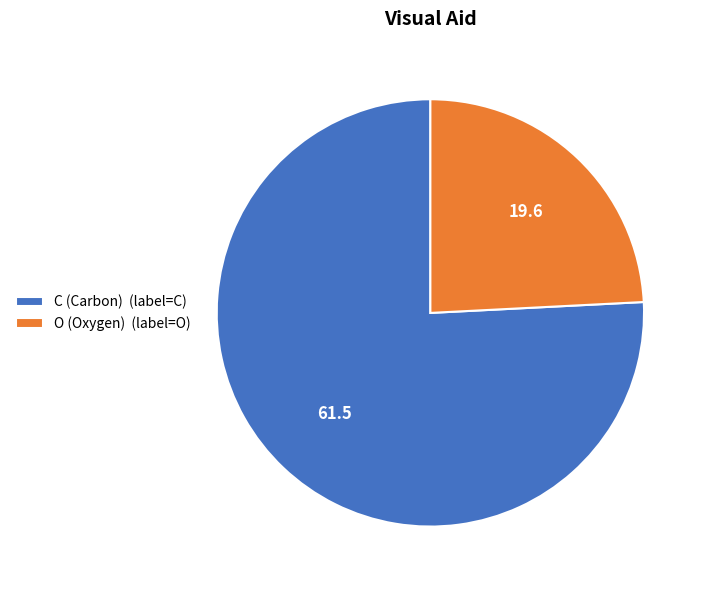

Between O (Oxygen) (label=O) and C (Carbon) (label=C), which is larger?

C (Carbon) (label=C)